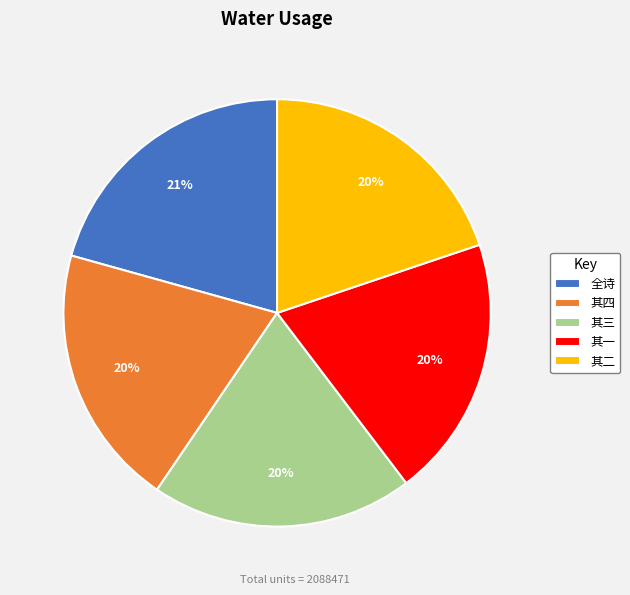

Is it true that 其三 is 32% of the pie?

False